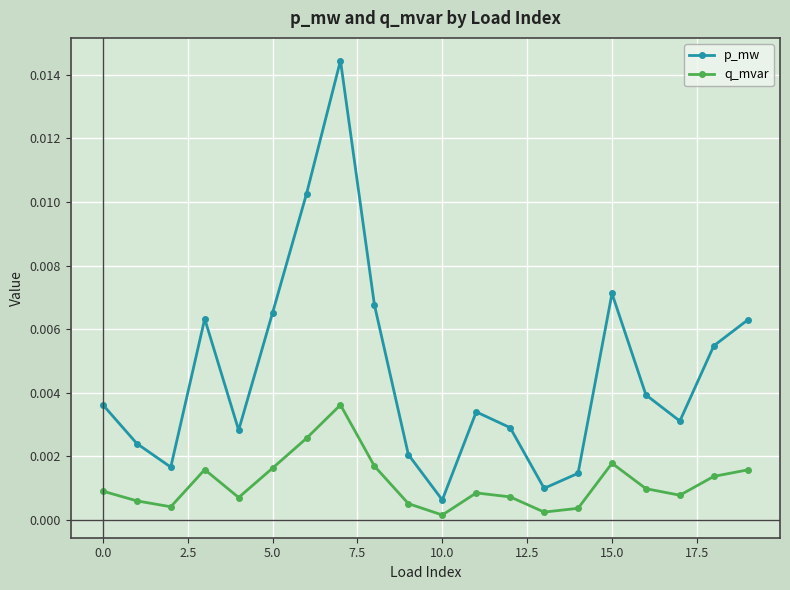

True or false: q_mvar and p_mw intersect in this chart.

False